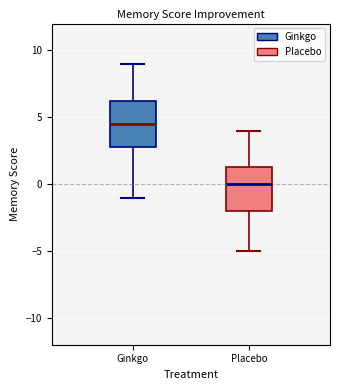

Which box's median line is the highest?

Ginkgo